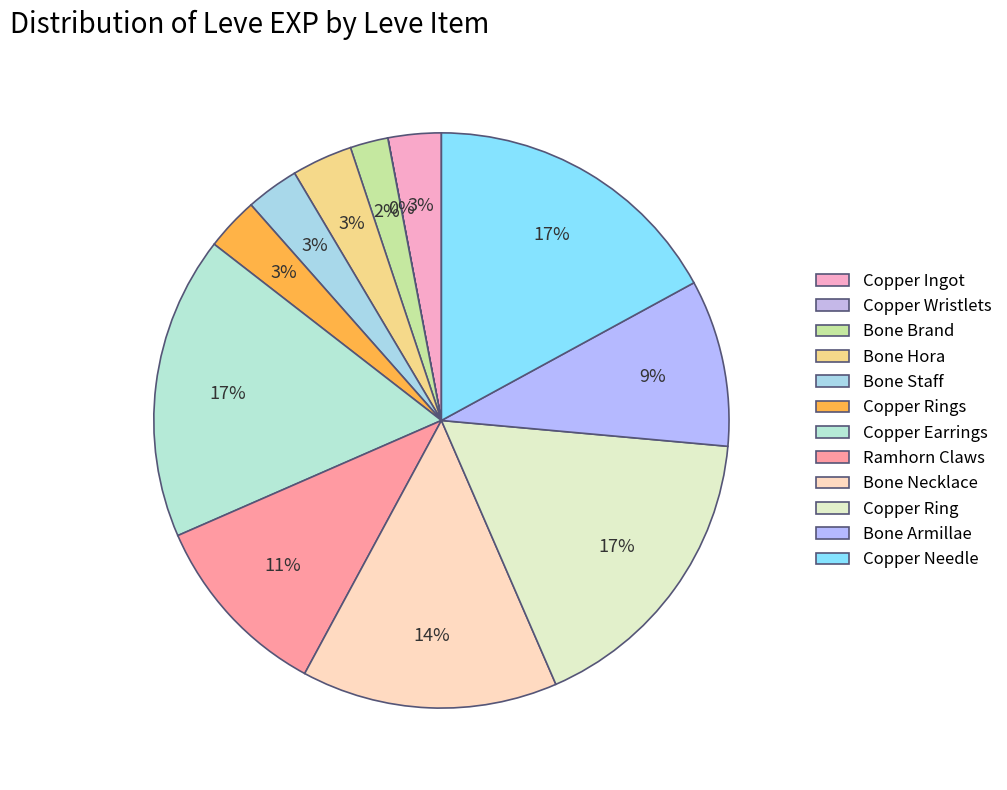

What is the change in value from Bone Brand to Copper Rings?

+180